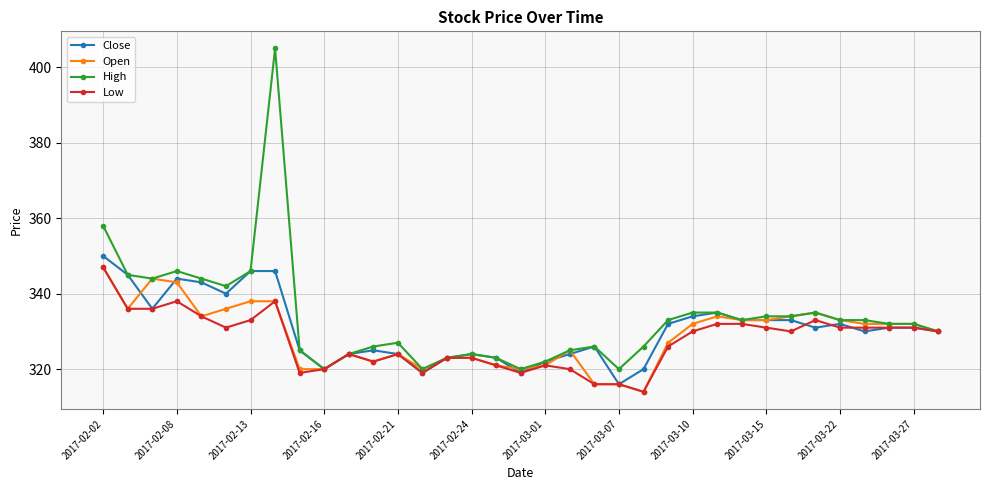

What is the highest value of the High series?

405